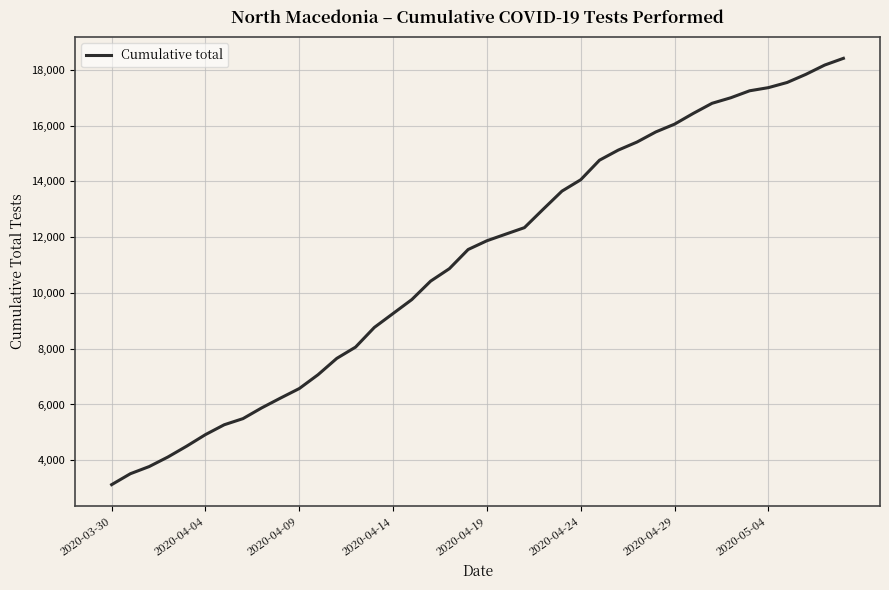

What is the difference between the maximum and minimum values?

15284